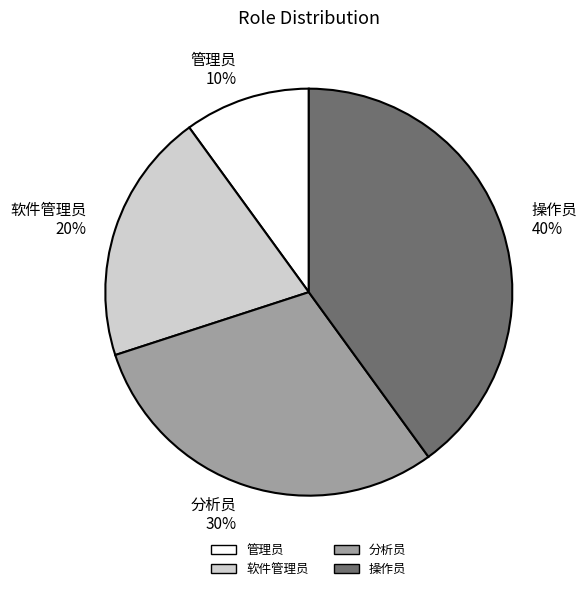

How many slices are in this pie chart?

4